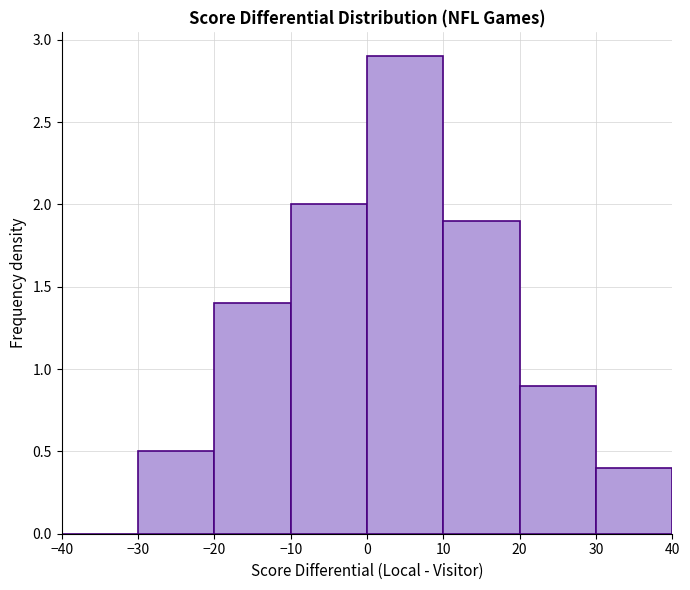

Which range on the x-axis has the tallest bar?

0 to 10